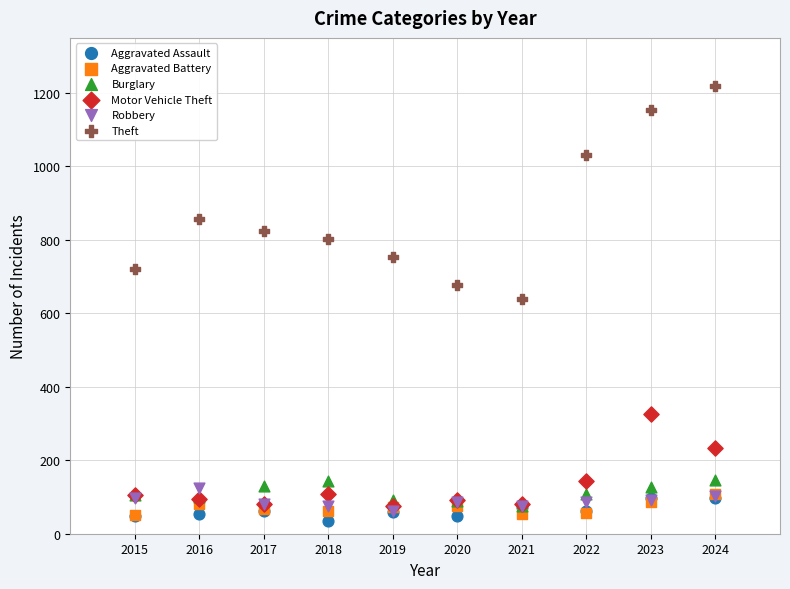

What are all the series names shown in the legend?

Aggravated Assault, Aggravated Battery, Burglary, Motor Vehicle Theft, Robbery, Theft